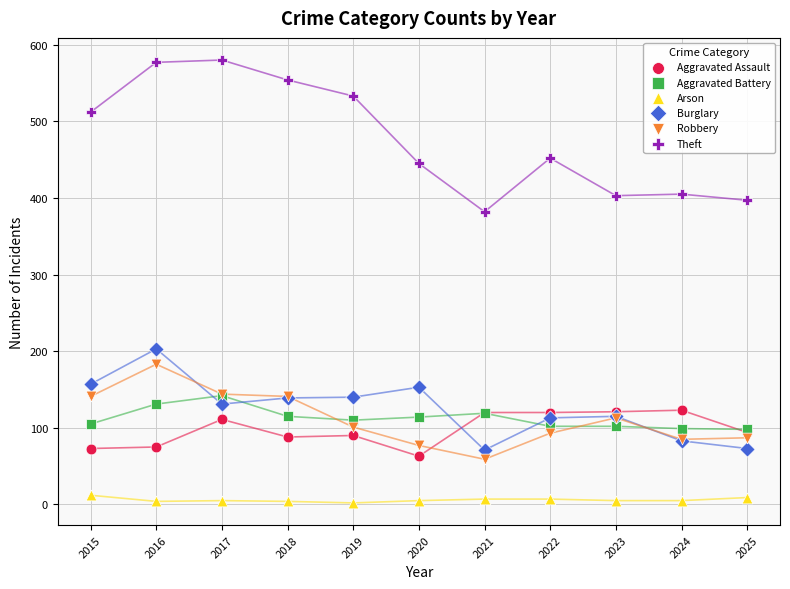

Which series contains the highest Y value?

Theft